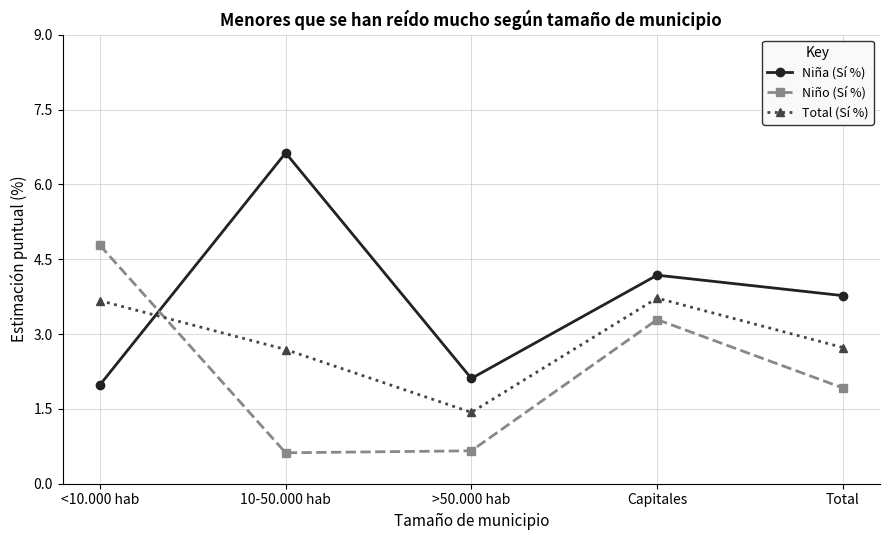

Rank the series at 10-50.000 hab from highest to lowest value.

Niña (Sí %), Total (Sí %), Niño (Sí %)